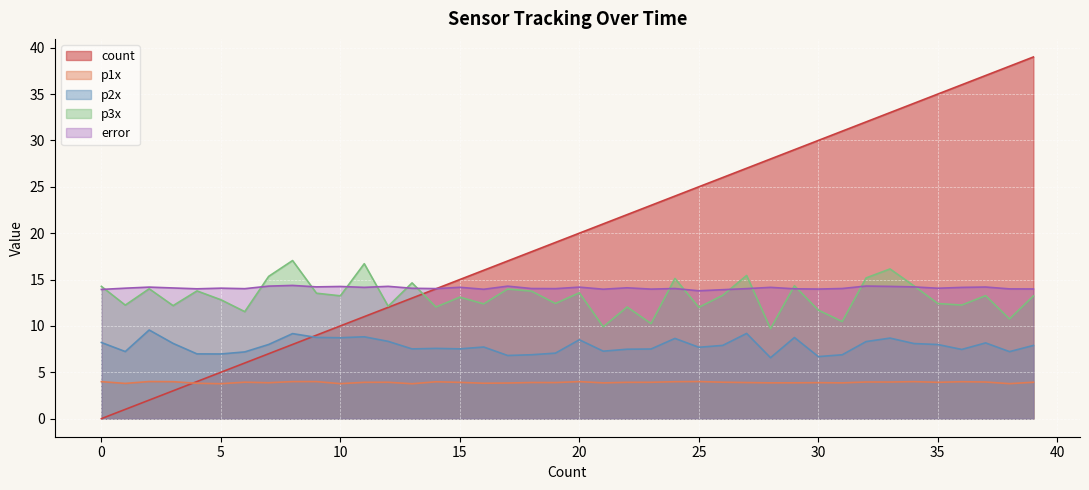

How many lines are shown in the chart?

5